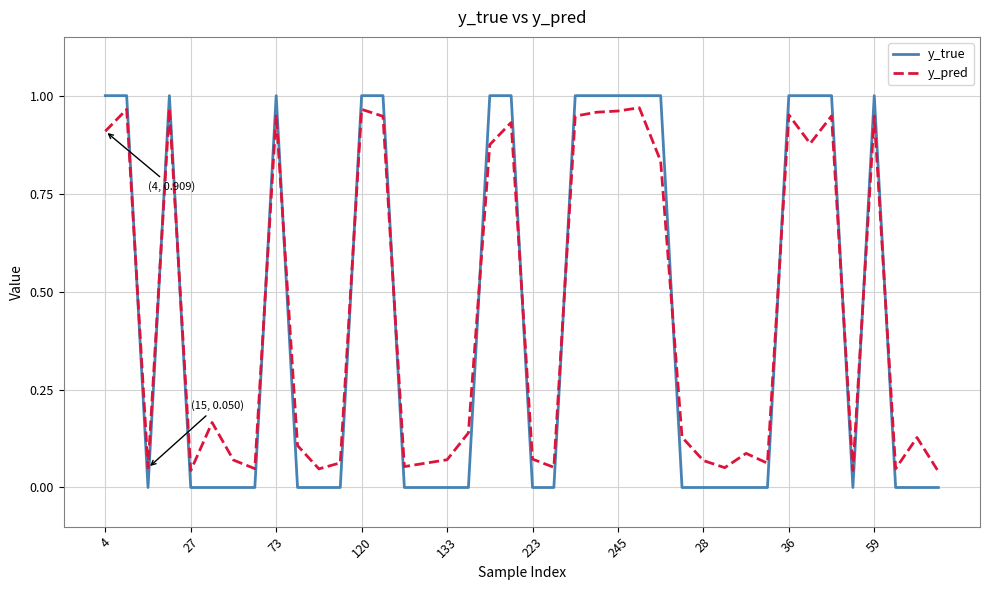

True or false: y_true and y_pred intersect in this chart.

True